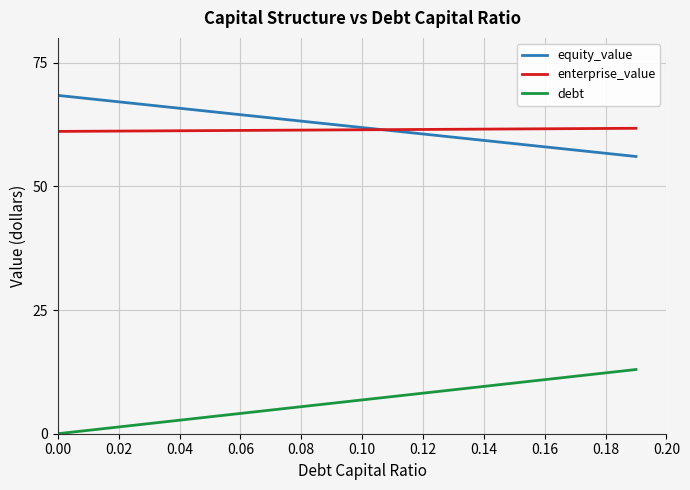

Does the chart display data point markers on the line(s)?

No